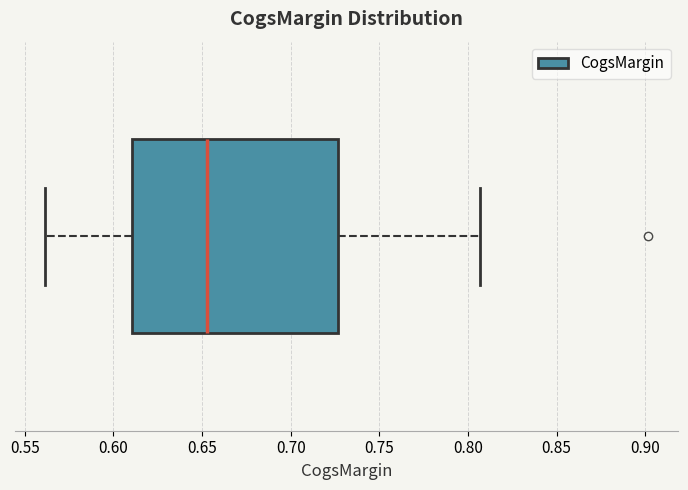

Where is the right edge of the box on the x-axis? The values are not printed on the chart, so give them approximately, as read against the axis.

0.725